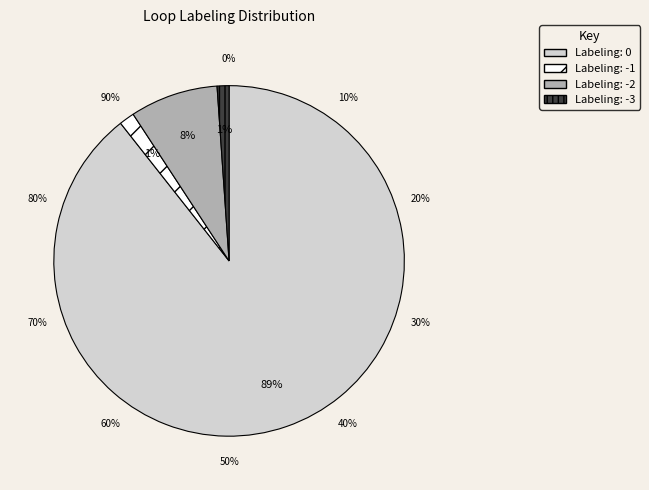

The -2 slice represents 20% of the pie. True or false?

False